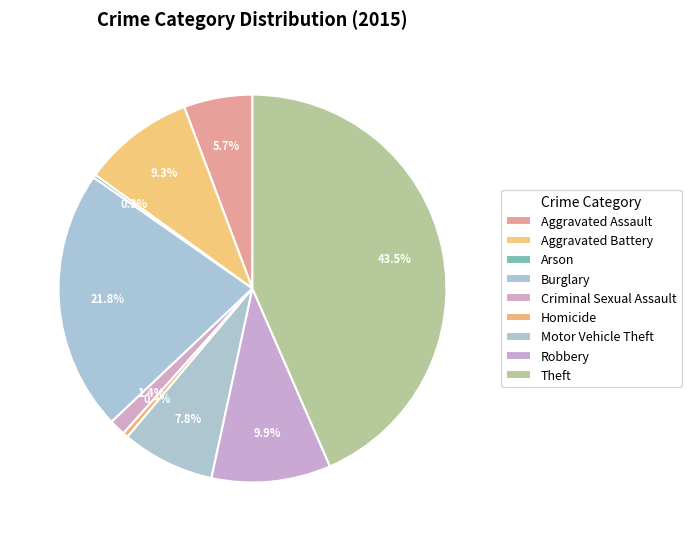

To the nearest percent, what percentage of the pie is Burglary?

22%